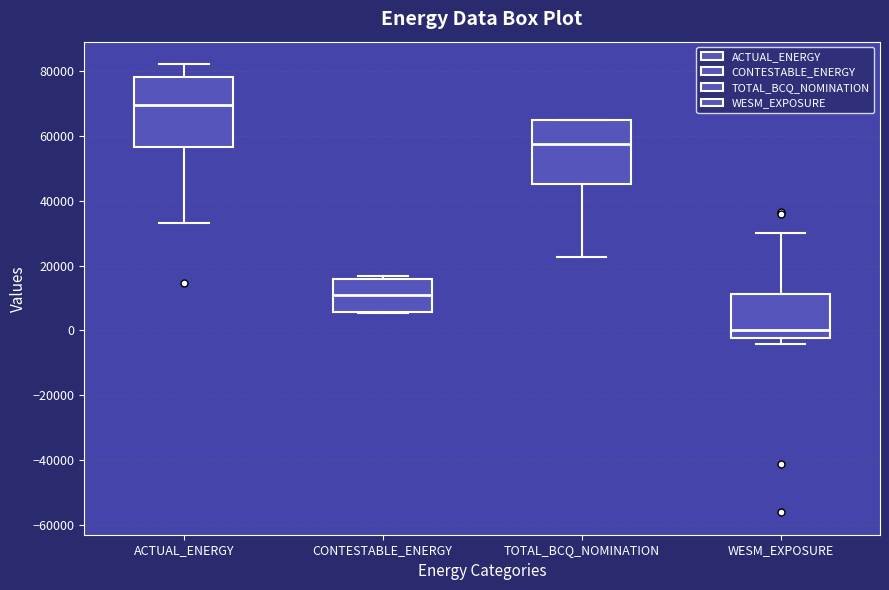

Which box's median line is the highest?

ACTUAL_ENERGY